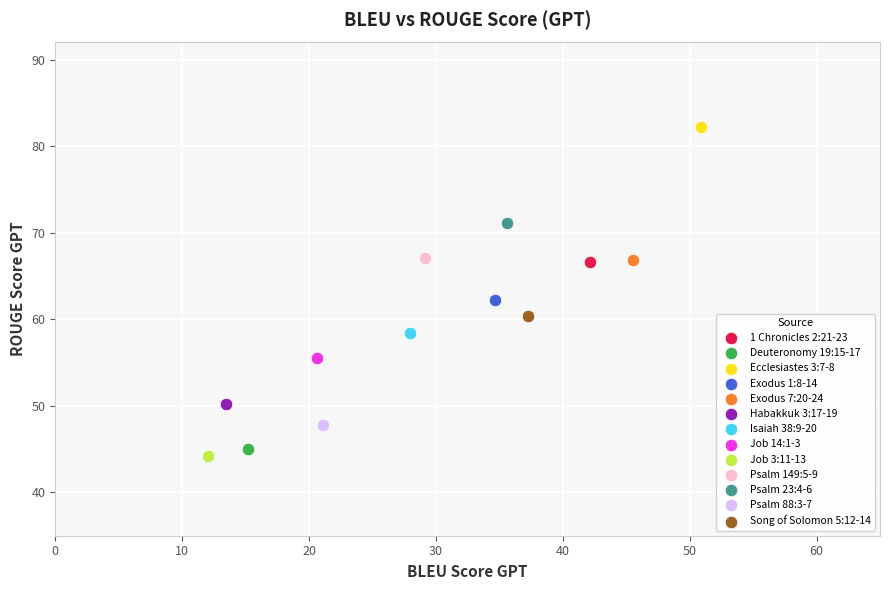

Which series contains the lowest Y value?

Job 3:11-13